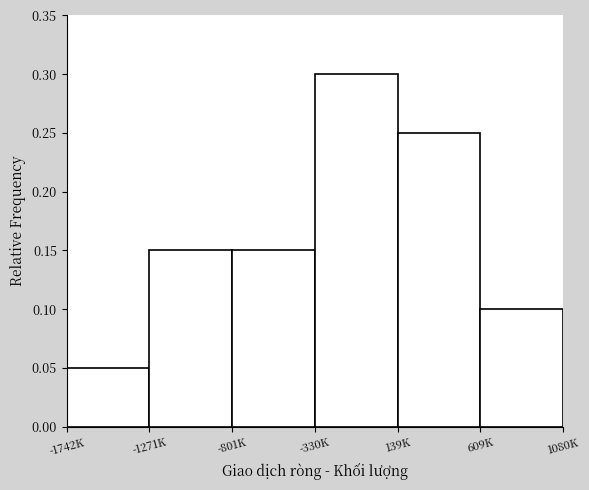

What is the sum of all values?

1.0